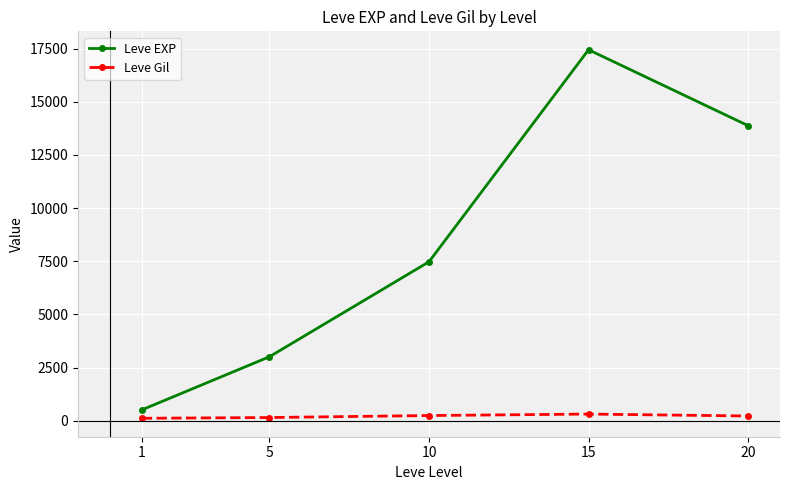

What is the total value across all series at 1?

623.2